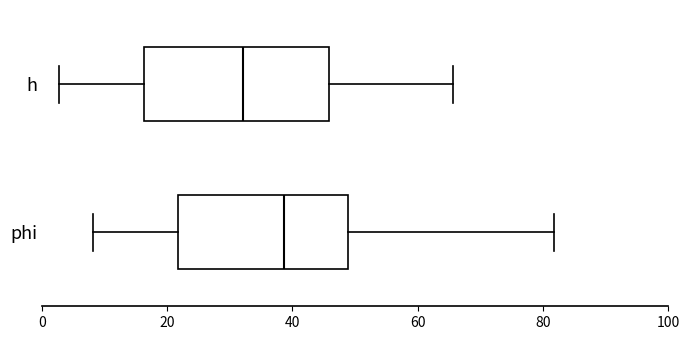

Which box has the furthest to the left median line?

h